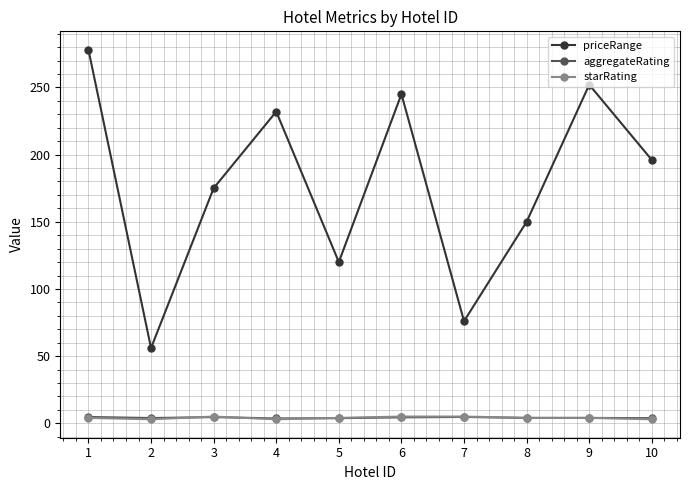

How many lines are shown in the chart?

3